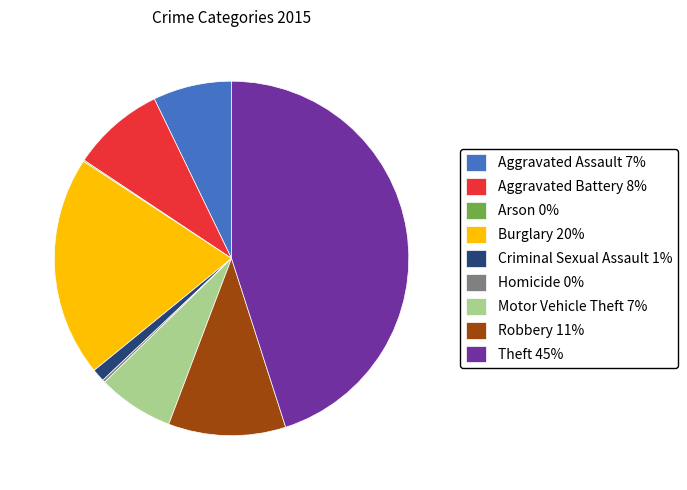

Approximately how many times larger is the value at Aggravated Assault 7% compared to Motor Vehicle Theft 7%?

1.0